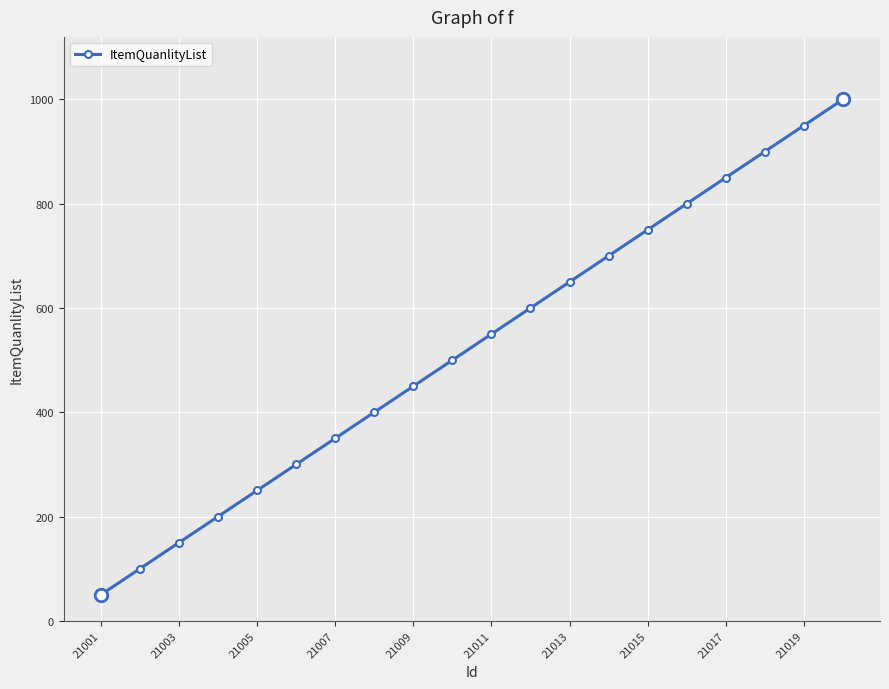

What is the smallest value displayed?

50